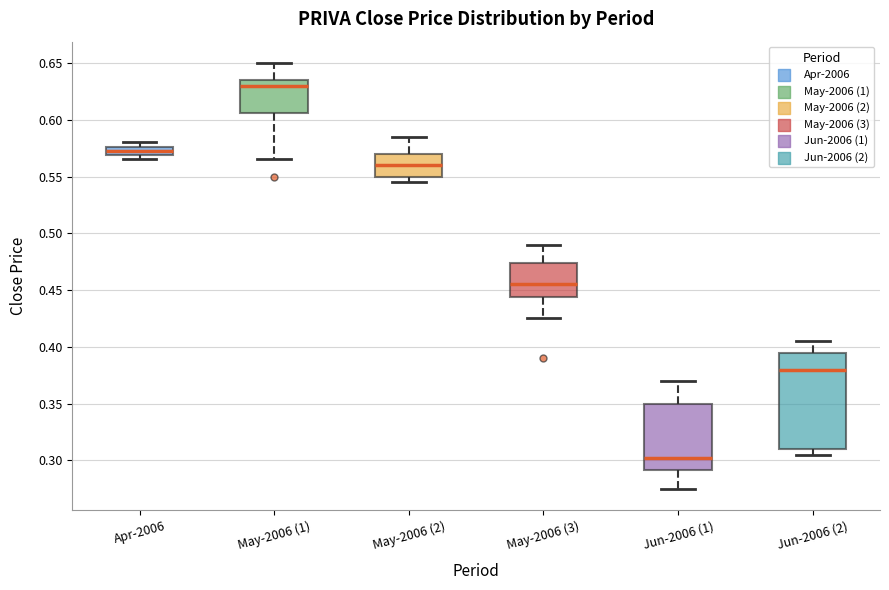

Where is the lower edge of the box for May-2006 (3) on the y-axis? The values are not printed on the chart, so give them approximately, as read against the axis.

0.445